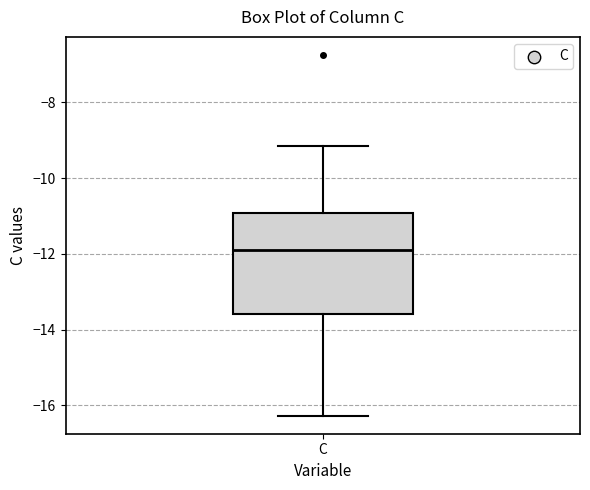

Where is the upper edge of the box for C on the y-axis? The values are not printed on the chart, so give them approximately, as read against the axis.

-11.0